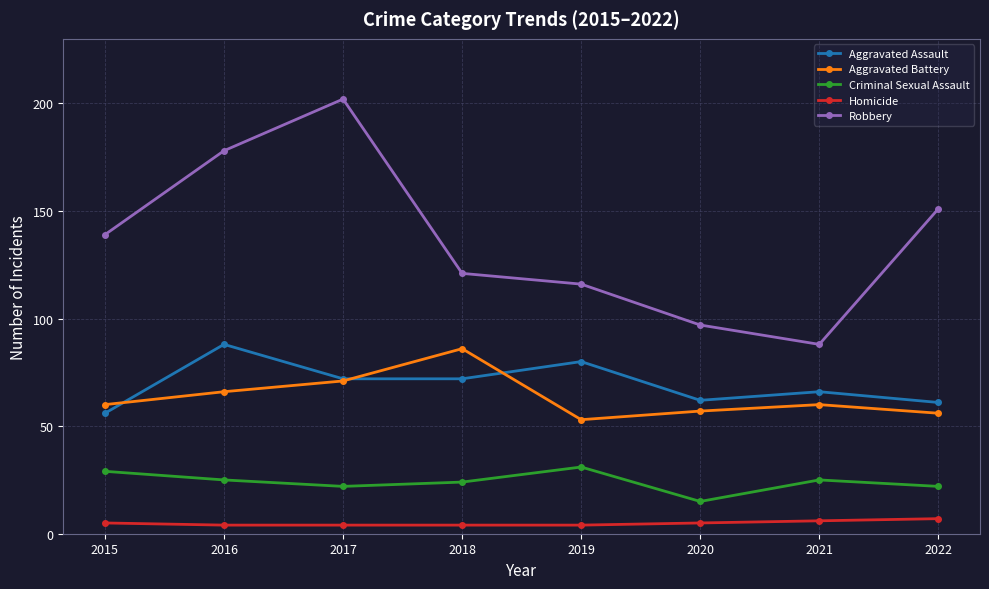

What is the sum of the Aggravated Battery values at 2021 and 2015?

120